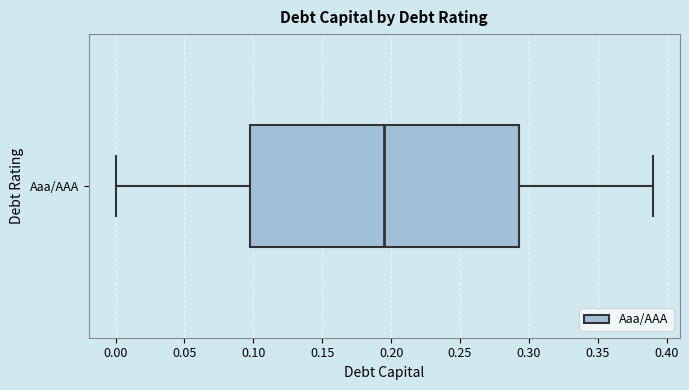

Read this box plot against the x-axis: the position of the median line, the range covered by the box, and the ends of both whiskers. The values are not printed on the chart, so give them approximately, as read against the axis.

median 0.195, box 0.100 to 0.295, whiskers 0.000 to 0.390